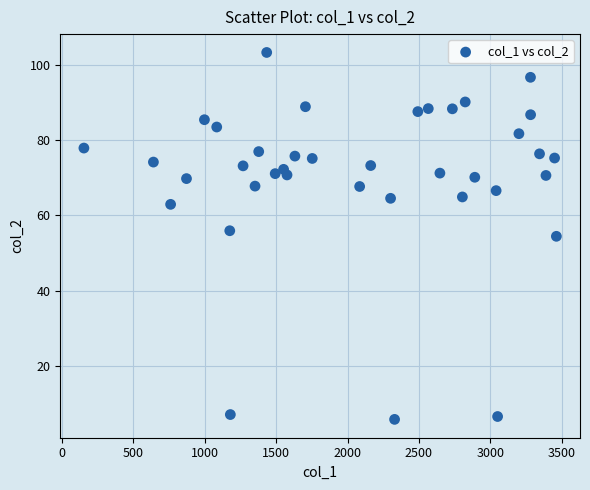

What is the range of X values (max minus min)?

3308.6